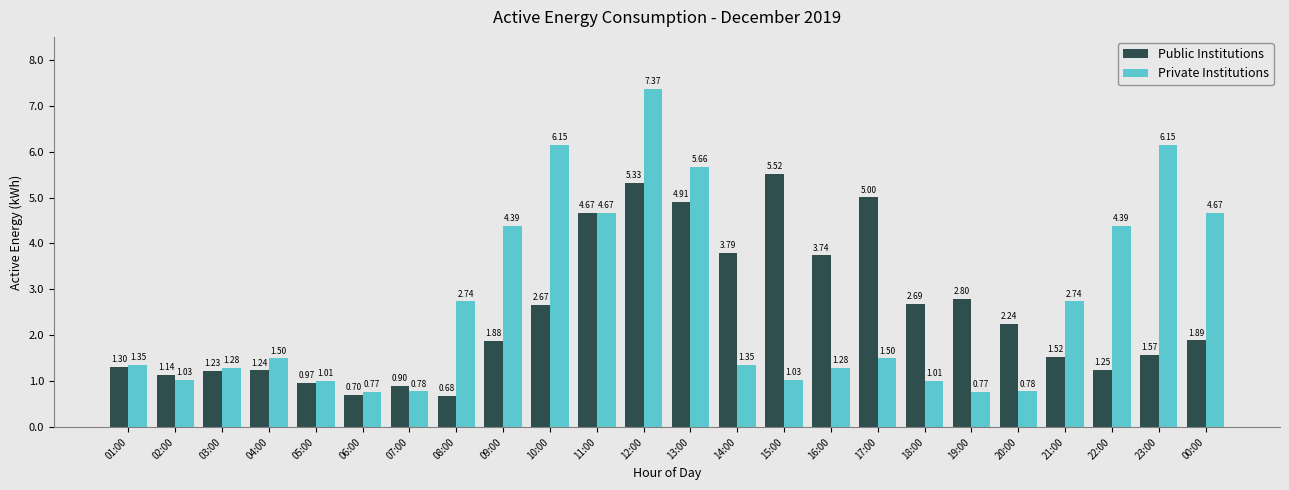

Which series has the widest spread of values?

Private Institutions